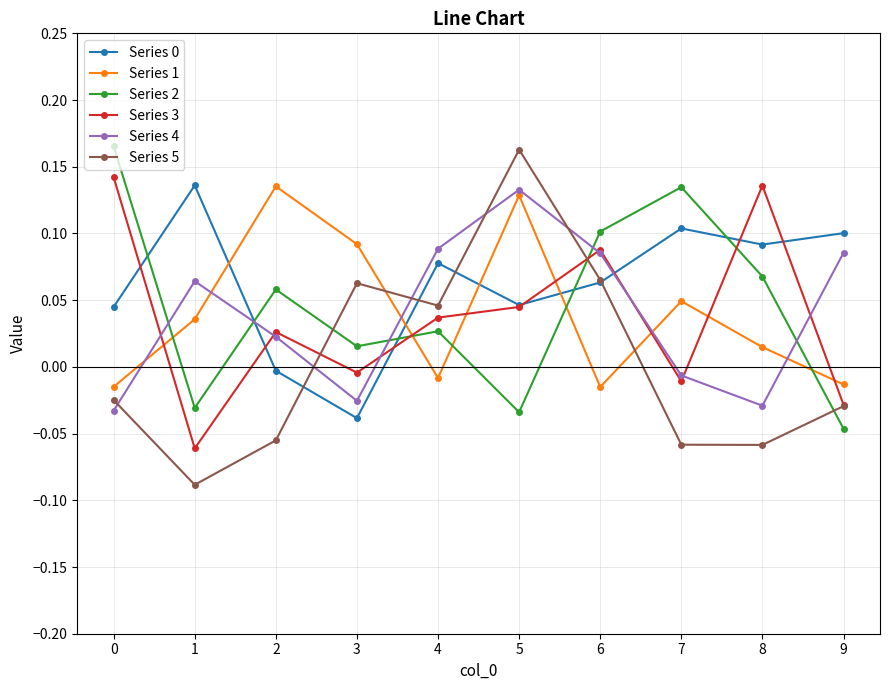

The value of Series 1 at 4 is -0.0. True or false?

True